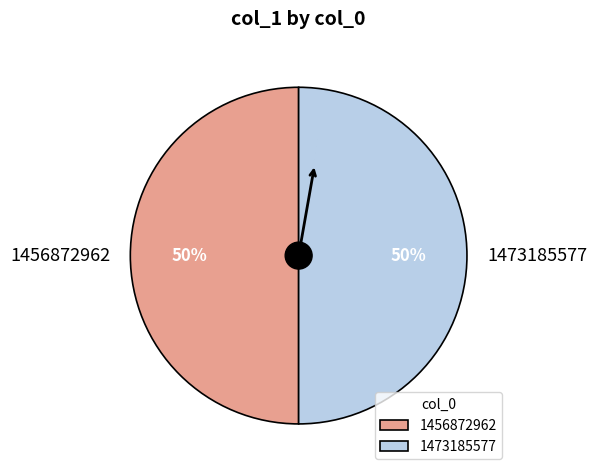

To the nearest percent, what is the average slice percentage?

50%